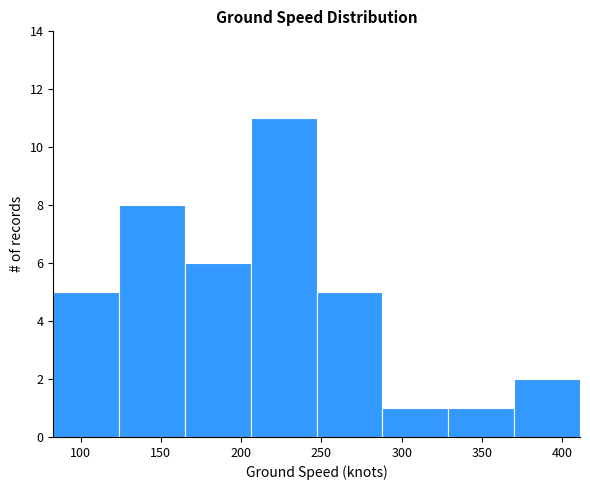

How tall is the bar that spans 124 to 165 on the x-axis? Neither the bar edges nor the heights are printed on the chart, so give them approximately, as read against the axes.

8